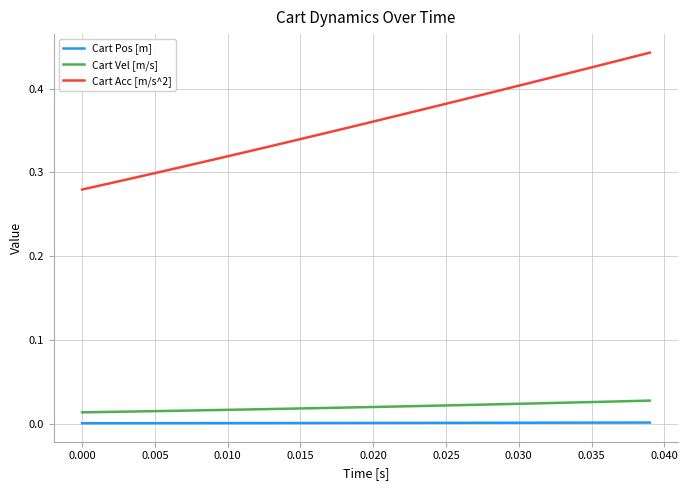

True or false: Cart Pos [m] and Cart Acc [m/s^2] intersect in this chart.

False